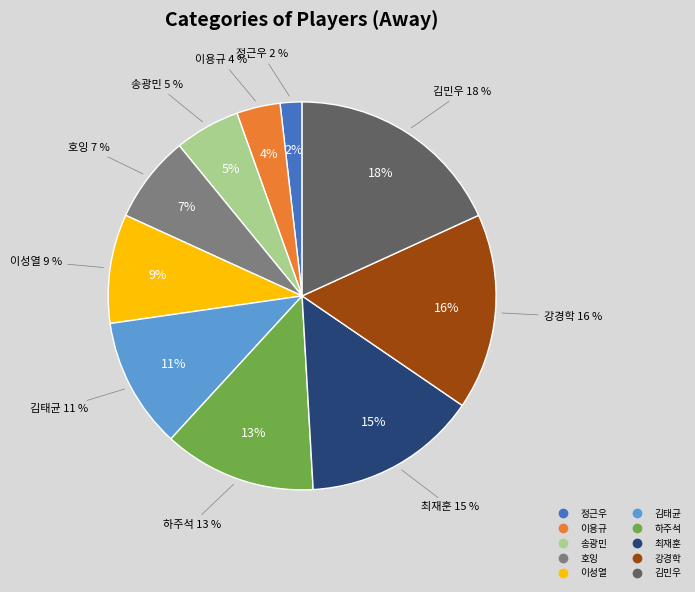

Is it true that 송광민 is 16% of the pie?

False